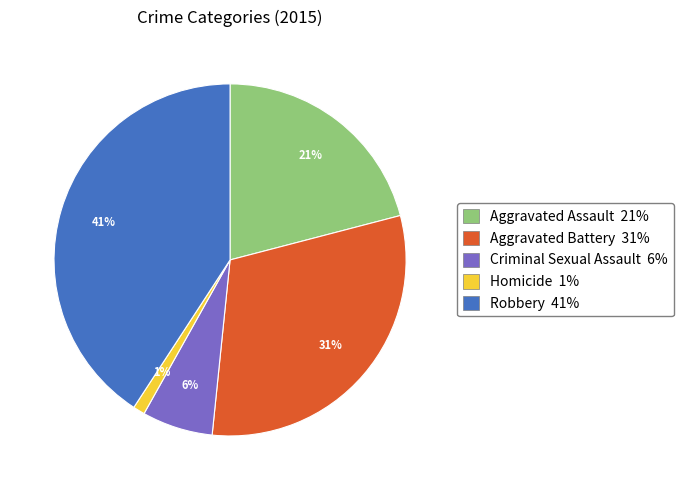

To the nearest percent, what is the combined percentage of Aggravated Assault and Aggravated Battery?

52%